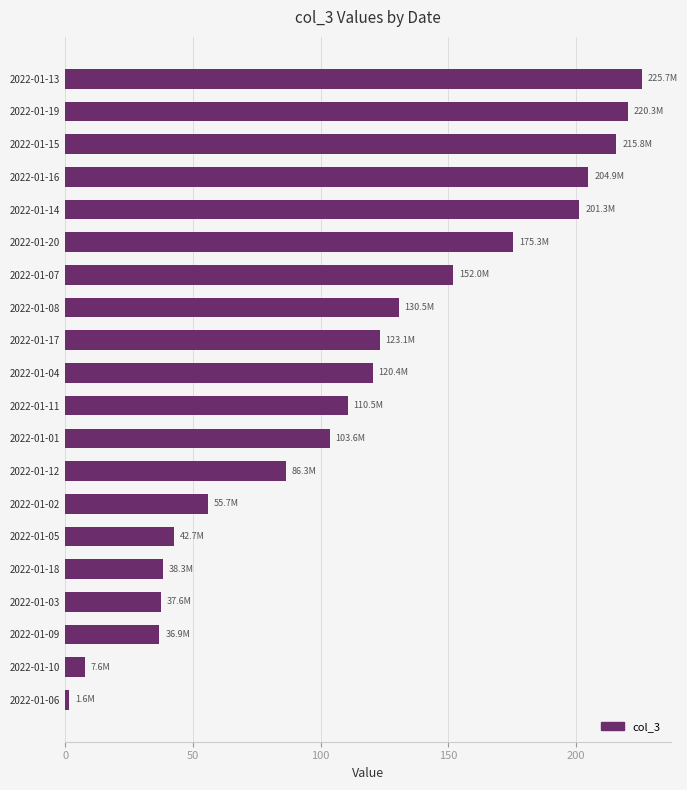

Which category has the lowest value across all series?

2022-01-06